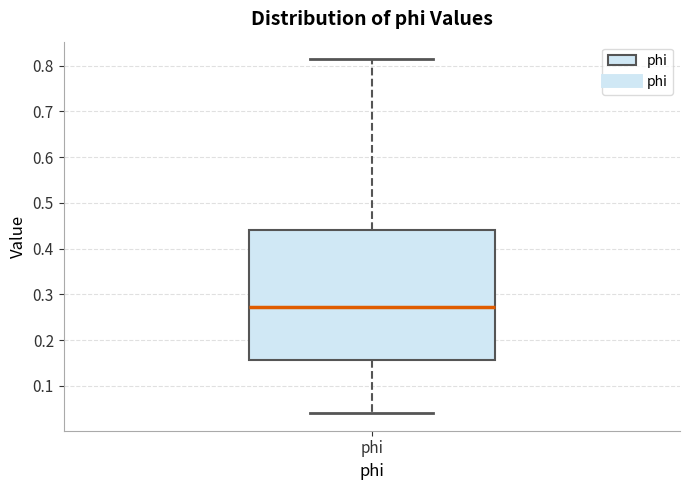

Read this box plot against the y-axis: the position of the median line, the range covered by the box, and the ends of both whiskers. The values are not printed on the chart, so give them approximately, as read against the axis.

median 0.27, box 0.16 to 0.44, whiskers 0.04 to 0.81